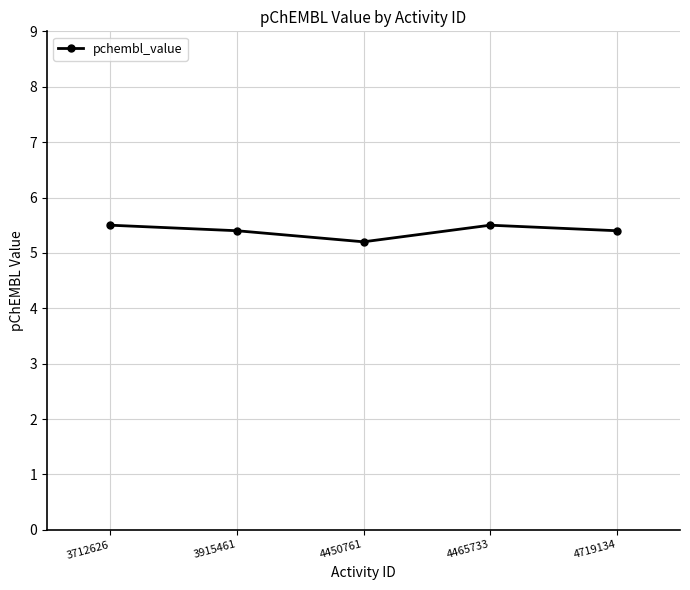

How many categories are shown in the chart?

5